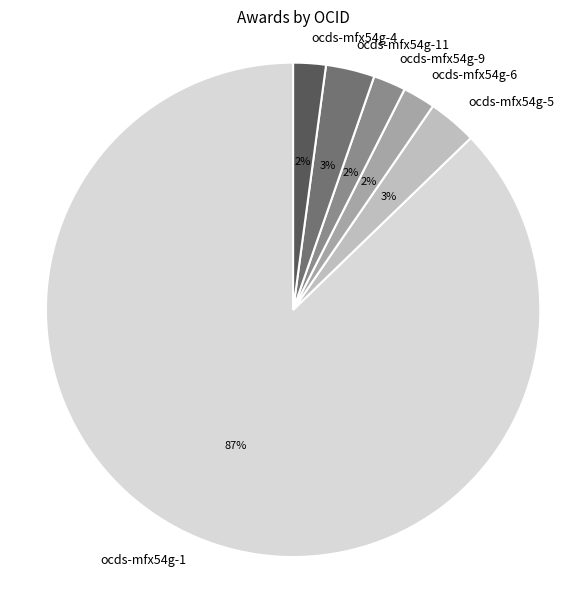

To the nearest percent, what percentage of the pie is ocds-mfx54g-5?

3%